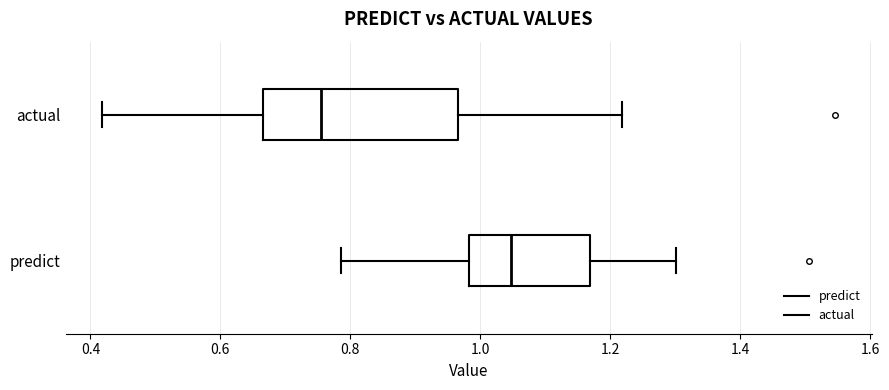

Which box has the furthest to the left median line?

actual